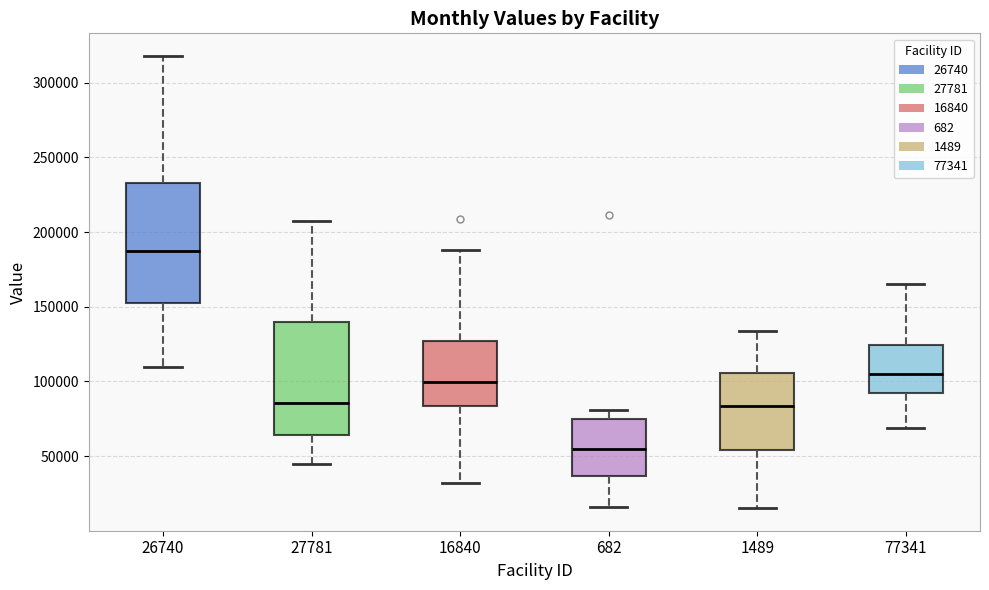

Reading left to right, read every box against the y-axis: the position of its median line, the range the box covers, and the ends of its whiskers. The values are not printed on the chart, so give them approximately, as read against the axis.

26740: median 190000, box 150000 to 235000, whiskers 110000 to 320000
27781: median 85000, box 65000 to 140000, whiskers 45000 to 210000
16840: median 100000, box 85000 to 125000, whiskers 30000 to 190000
682: median 55000, box 35000 to 75000, whiskers 15000 to 80000
1489: median 85000, box 55000 to 105000, whiskers 15000 to 135000
77341: median 105000, box 90000 to 125000, whiskers 70000 to 165000